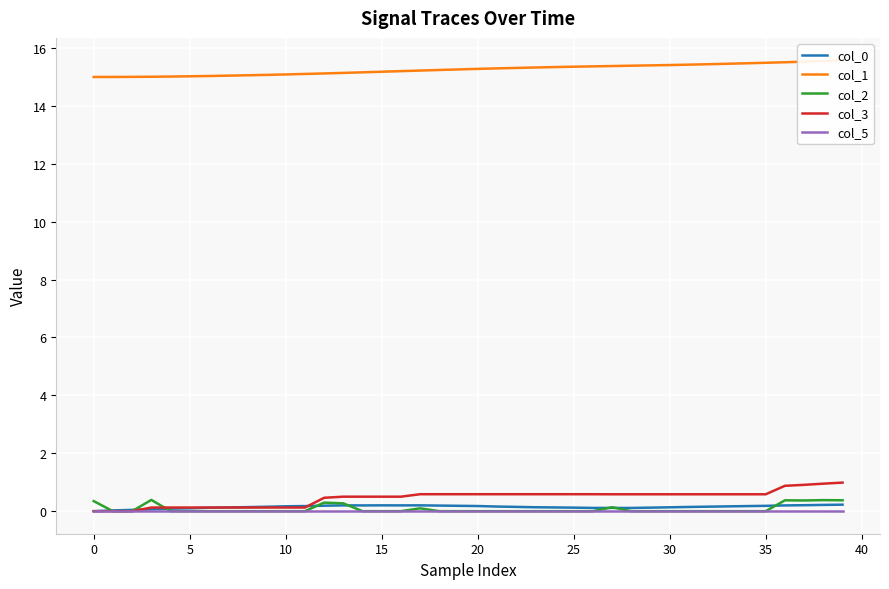

In col_2, how many points are higher than both neighbors (excluding endpoints)?

6